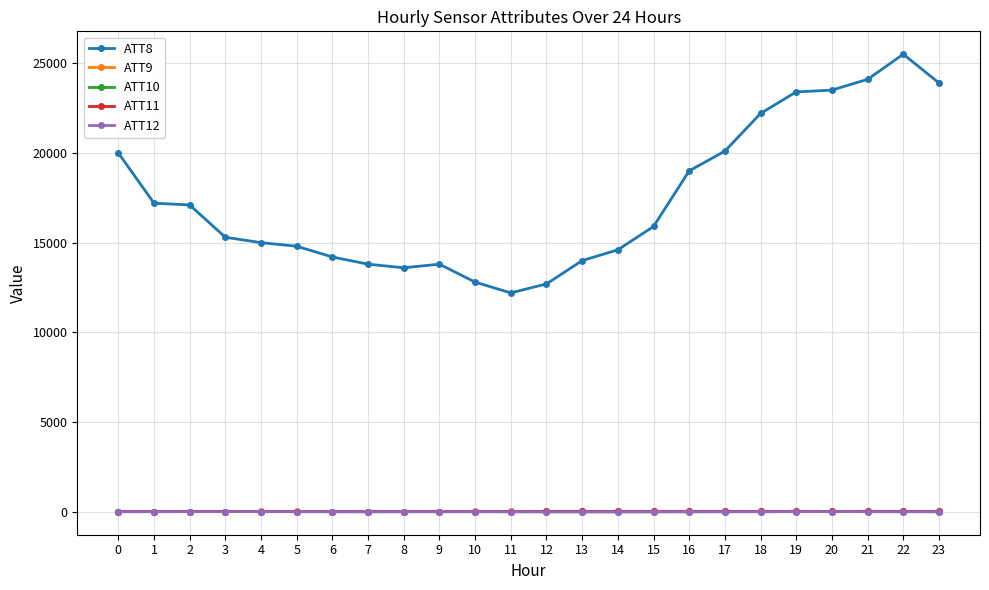

What is the value of the ATT12 point at the 5th from the left?

11.5